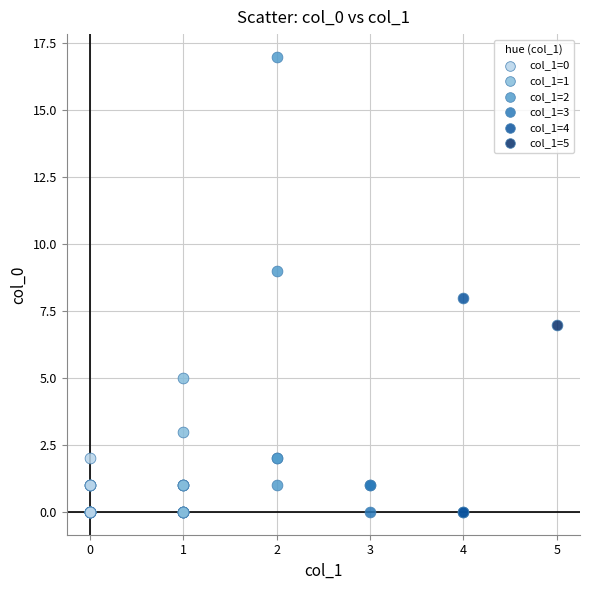

Which series contains the highest Y value?

col_1=2